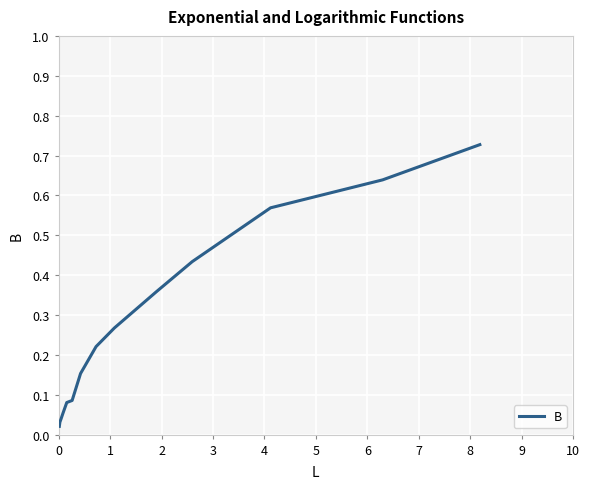

What is the sum of all values?

3.7